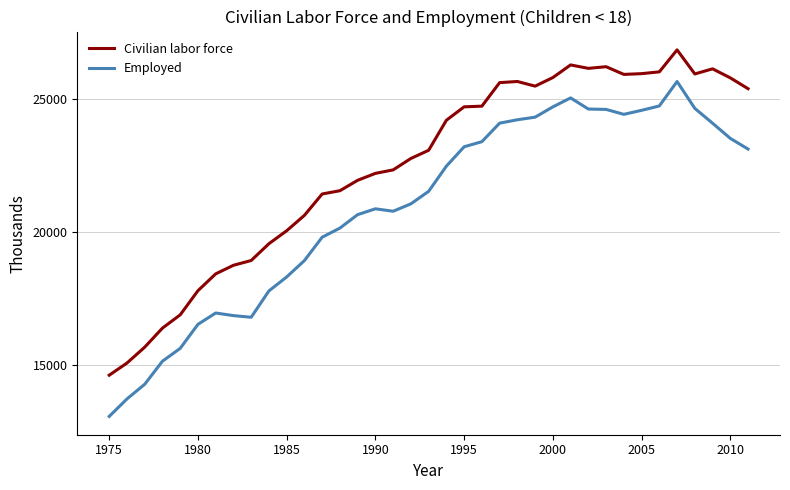

True or false: Employed and Civilian labor force intersect in this chart.

False